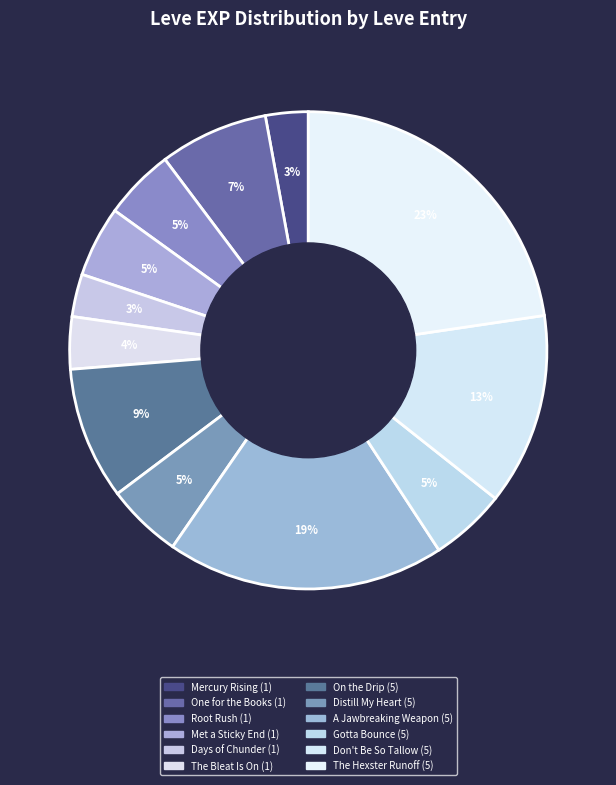

How many segments does this pie chart have?

12